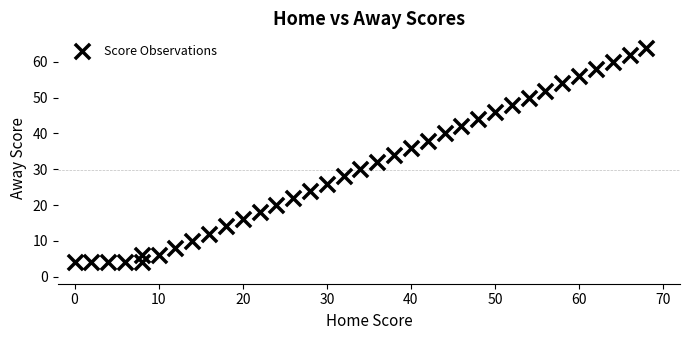

What is the range of Y values (max minus min)?

60